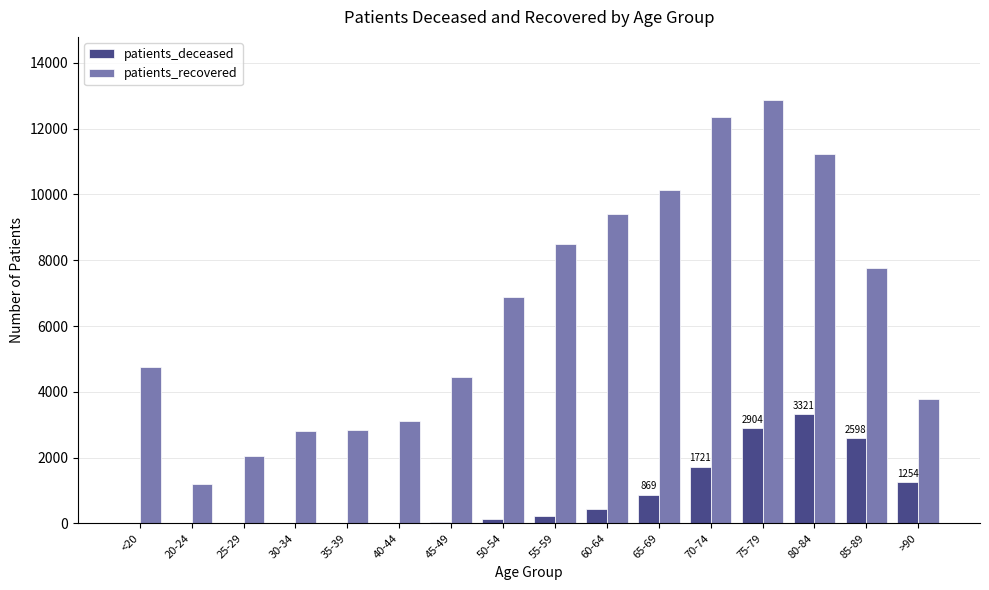

Is it true that patients_recovered equals 2849 at 35-39?

True